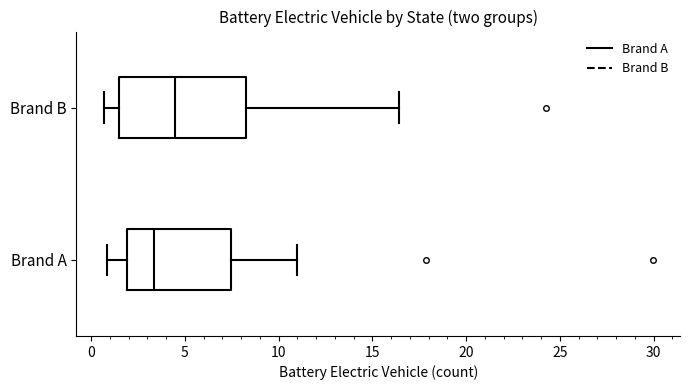

Reading bottom to top, transcribe this box plot: for each box, give where its median line is, the range the box spans, and where its two whiskers end, as read against the x-axis. The values are not printed on the chart, so give them approximately, as read against the axis.

Brand A: median 3.5, box 2.0 to 7.5, whiskers 1.0 to 11.0
Brand B: median 4.5, box 1.5 to 8.5, whiskers 0.5 to 16.5